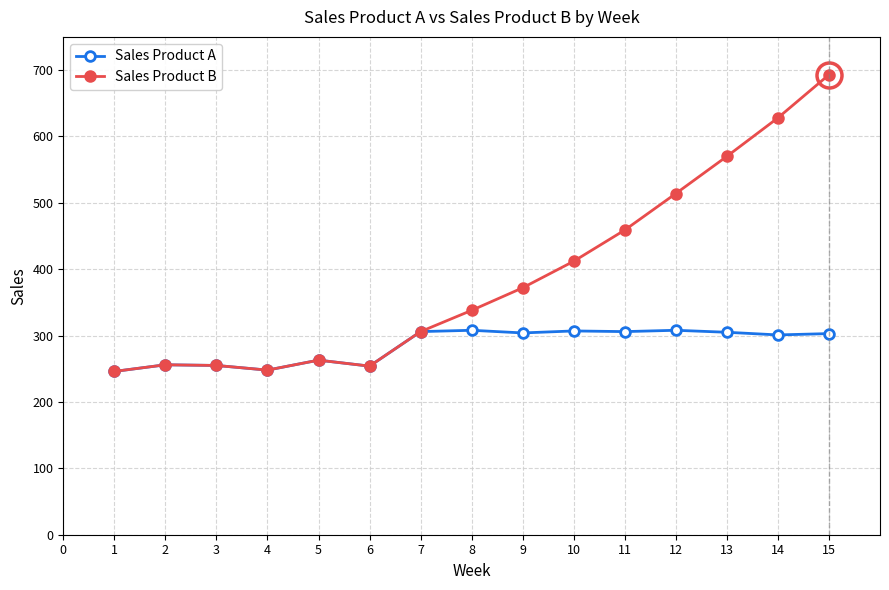

Which series has the largest range (max minus min)?

Sales Product B